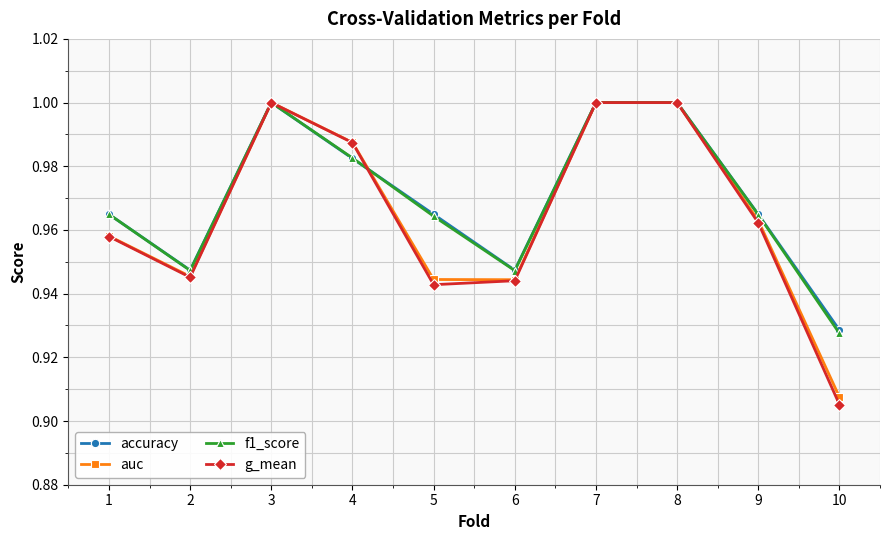

Which series has the largest range (max minus min)?

g_mean